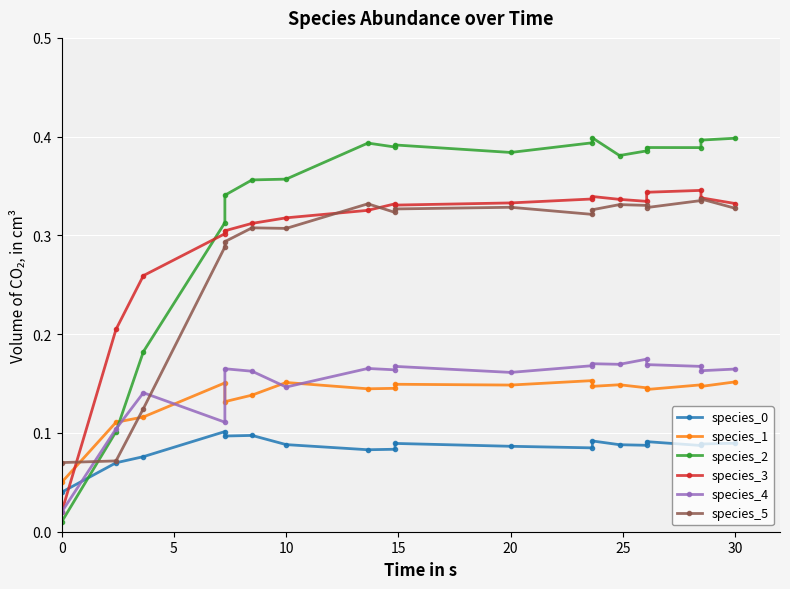

How many species_0 values are between 0 and 1?

19